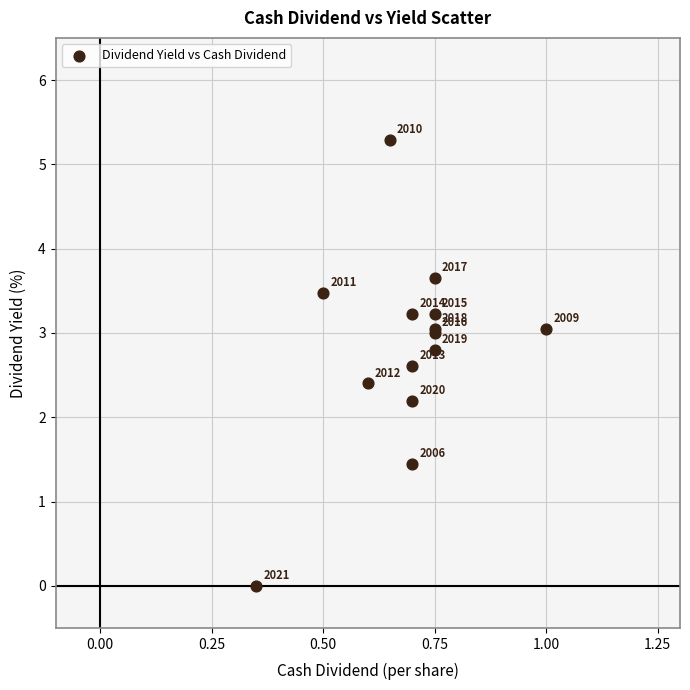

What Y value in the scatter plot is closest to 2?

2.2